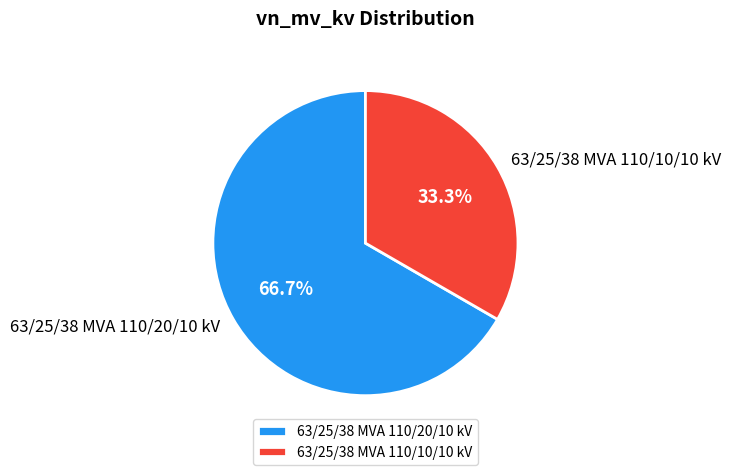

To the nearest percent, what percentage of the pie is 63/25/38 MVA 110/10/10 kV?

33%